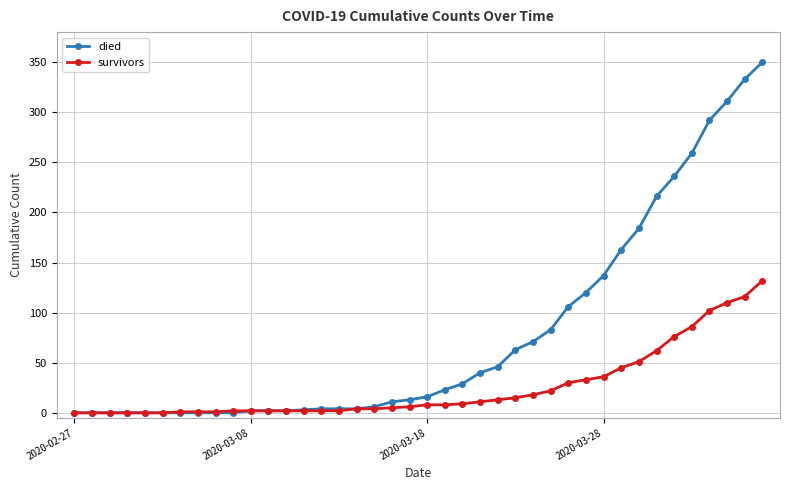

What is the maximum value shown in the chart?

350